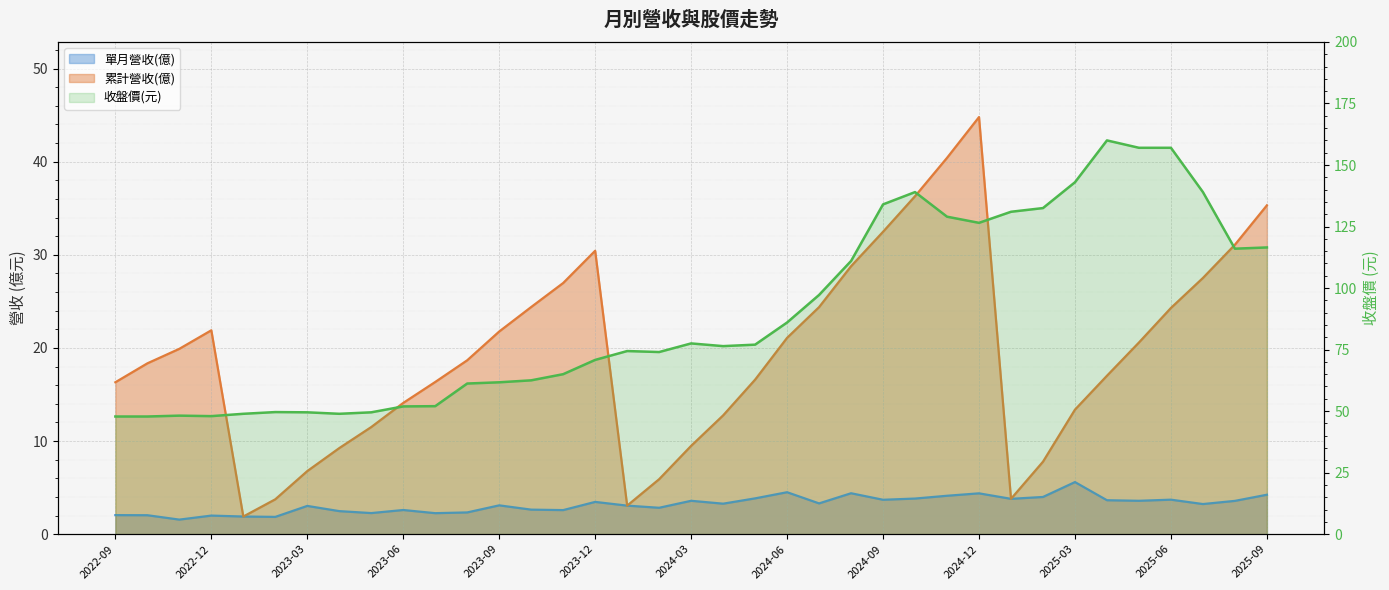

What is the maximum value shown in the chart?

160.0